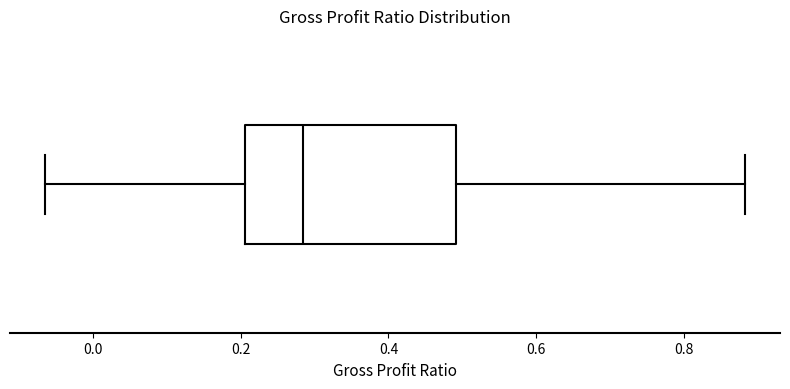

Read this box plot against the x-axis: the position of the median line, the range covered by the box, and the ends of both whiskers. The values are not printed on the chart, so give them approximately, as read against the axis.

median 0.28, box 0.20 to 0.50, whiskers -0.06 to 0.88